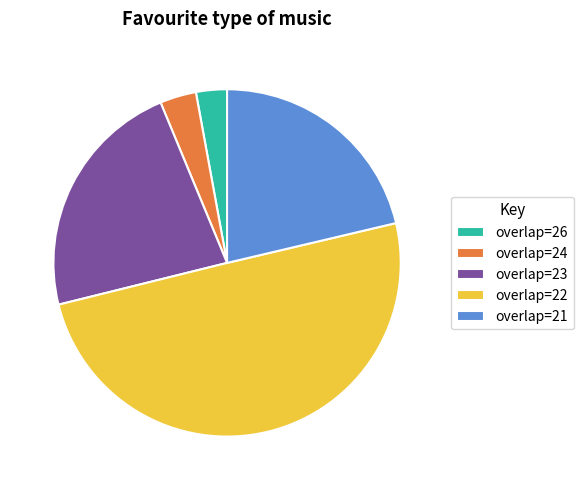

Is the sum of overlap=22 and overlap=26 greater than half?

Yes